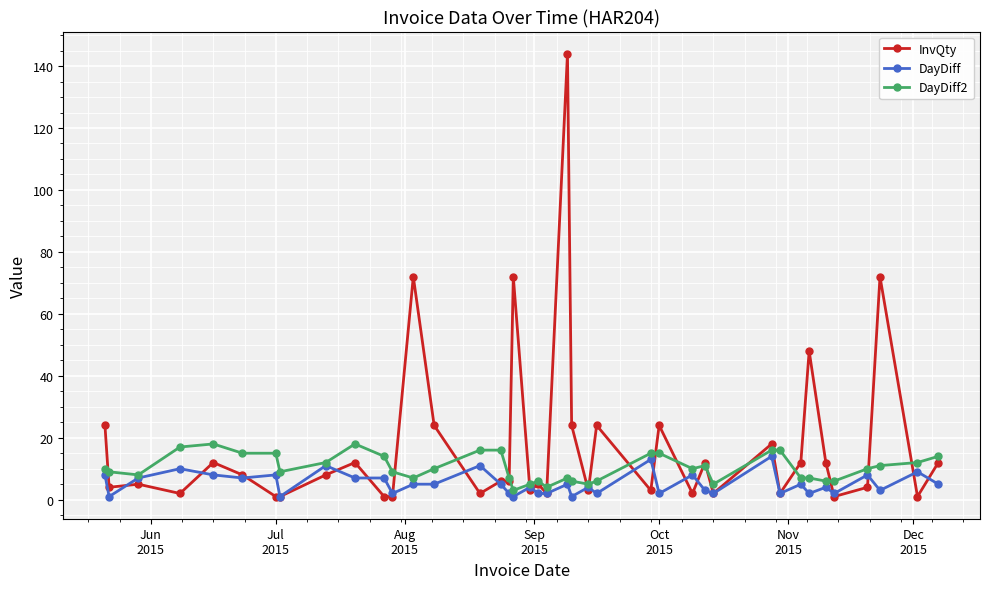

Which series has the widest spread of values?

InvQty